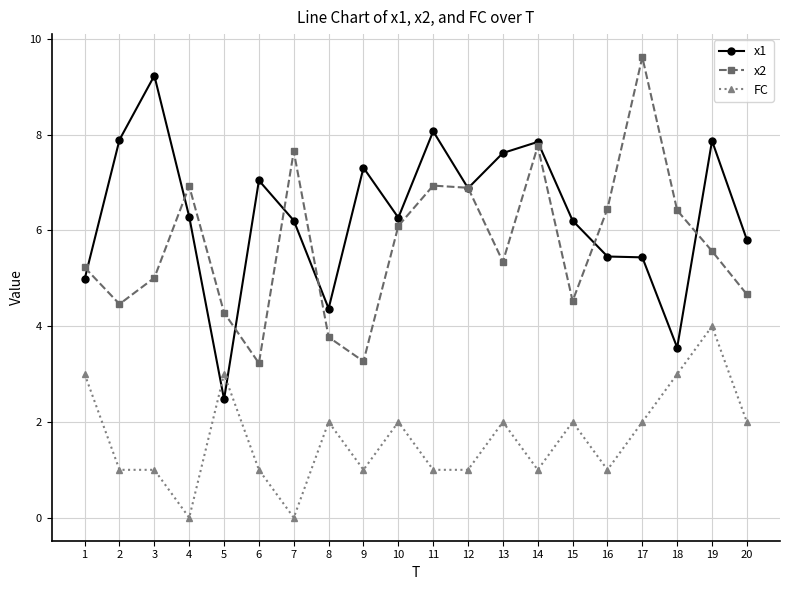

Which series has the widest spread of values?

x1